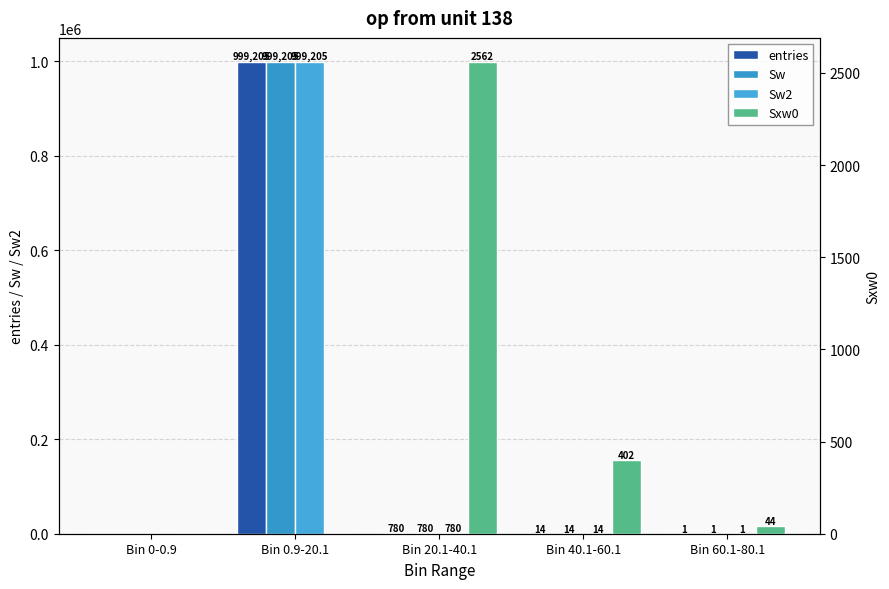

Is it true that entries equals 999205 at Bin 0.9-20.1?

True